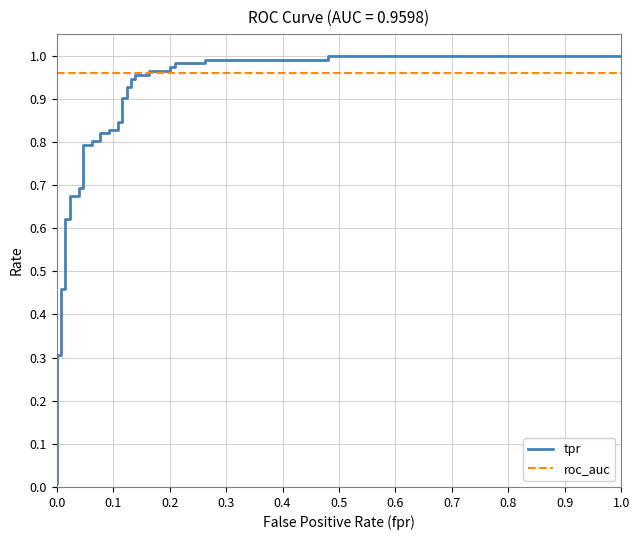

Rank the series by their average value, from highest to lowest.

roc_auc, tpr